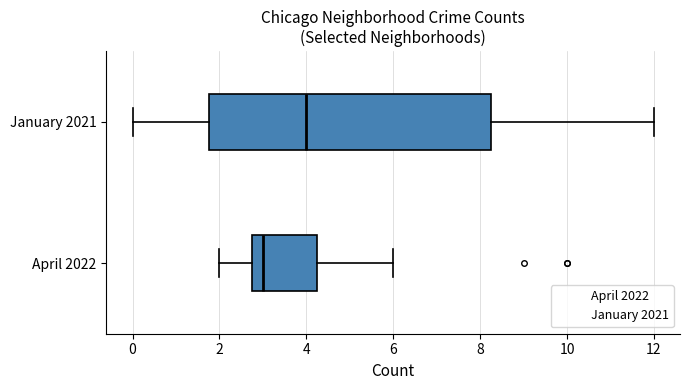

Reading bottom to top, transcribe this box plot: for each box, give where its median line is, the range the box spans, and where its two whiskers end, as read against the x-axis. The values are not printed on the chart, so give them approximately, as read against the axis.

April 2022: median 3.0, box 2.8 to 4.2, whiskers 2.0 to 6.0
January 2021: median 4.0, box 1.8 to 8.2, whiskers 0.0 to 12.0